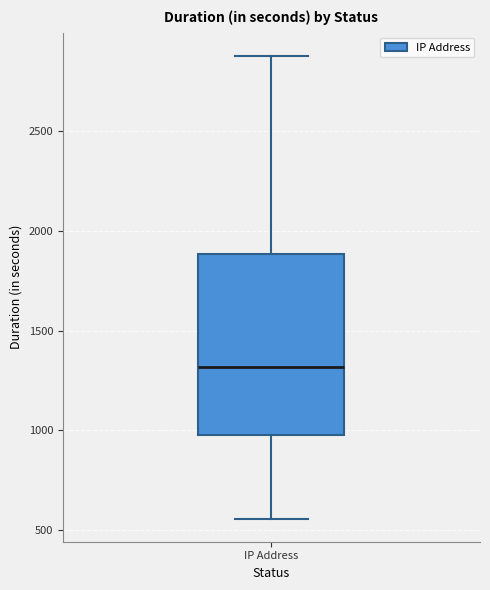

Read this box plot against the y-axis: the position of the median line, the range covered by the box, and the ends of both whiskers. The values are not printed on the chart, so give them approximately, as read against the axis.

median 1300, box 1000 to 1900, whiskers 550 to 2900